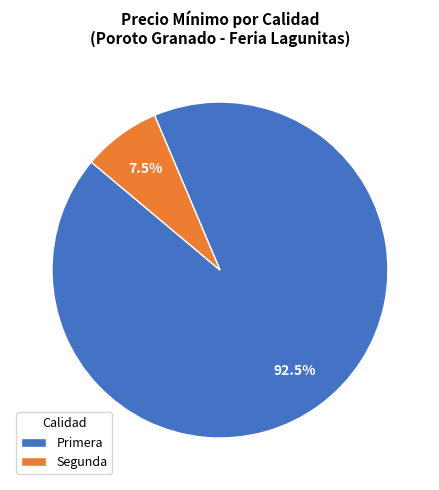

How many slices are in this pie chart?

2